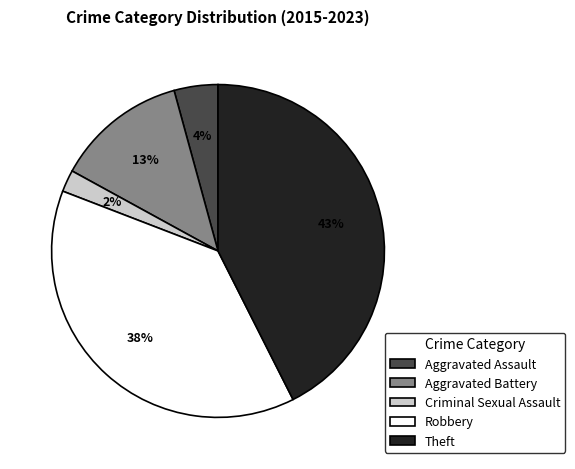

Which has a higher value, Aggravated Assault or Robbery?

Robbery